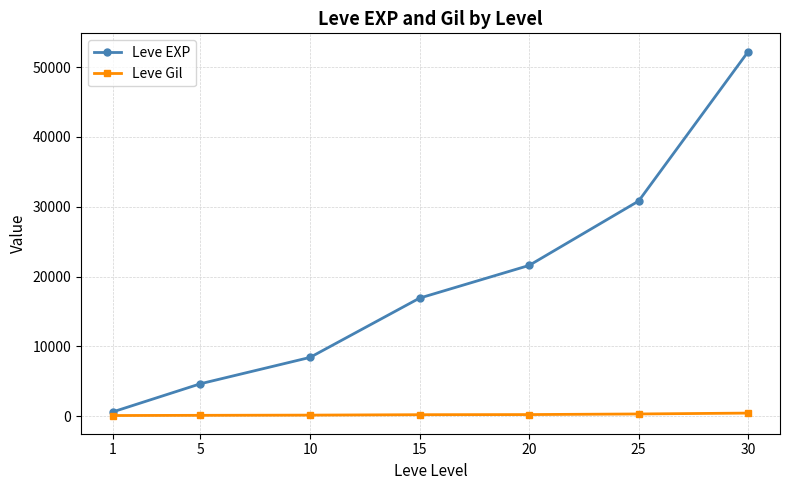

Rank the series by their average value, from lowest to highest.

Leve Gil, Leve EXP